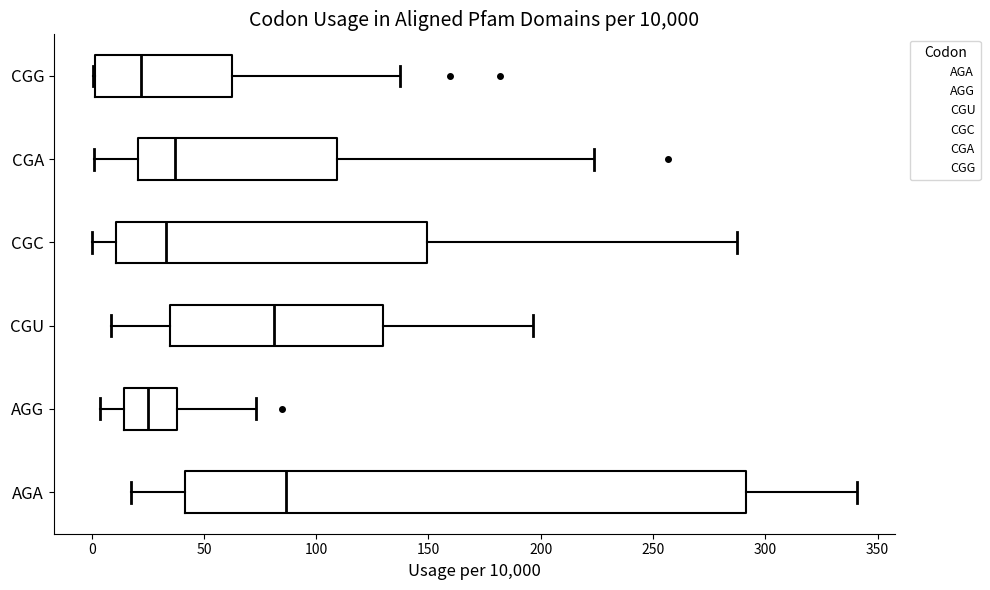

Reading bottom to top, transcribe this box plot: for each box, give where its median line is, the range the box spans, and where its two whiskers end, as read against the x-axis. The values are not printed on the chart, so give them approximately, as read against the axis.

AGA: median 85, box 40 to 290, whiskers 15 to 340
AGG: median 25, box 15 to 40, whiskers 5 to 75
CGU: median 80, box 35 to 130, whiskers 10 to 195
CGC: median 35, box 10 to 150, whiskers 0 to 285
CGA: median 35, box 20 to 110, whiskers 0 to 225
CGG: median 20, box 0 to 60, whiskers 0 to 135